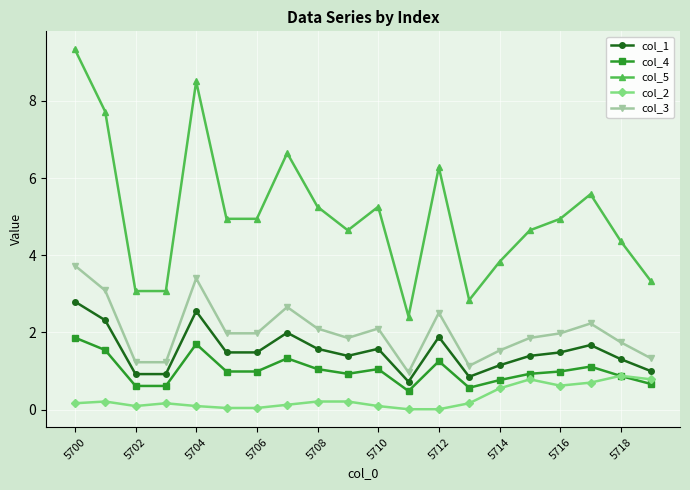

Rank the series by their maximum value, from lowest to highest.

col_2, col_4, col_1, col_3, col_5